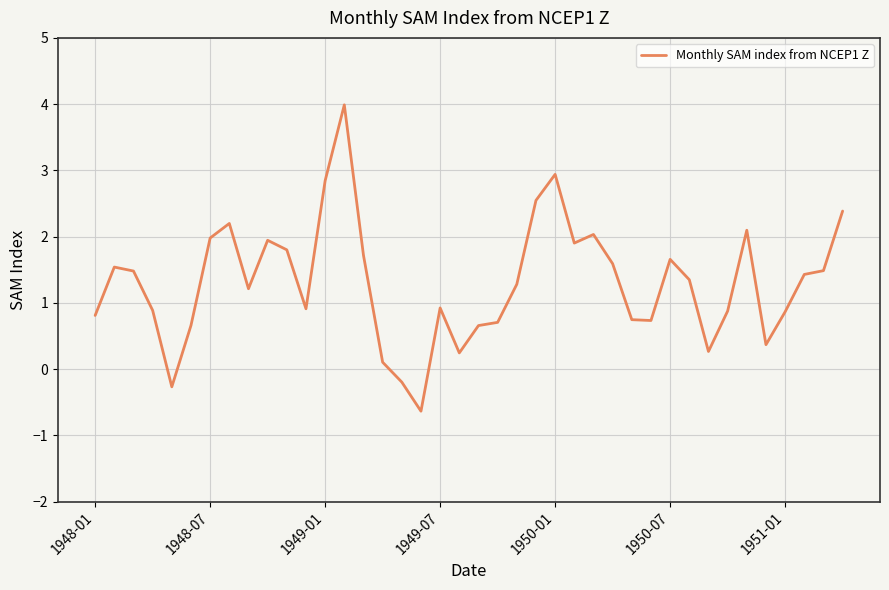

What is the difference between the maximum and minimum values?

4.6